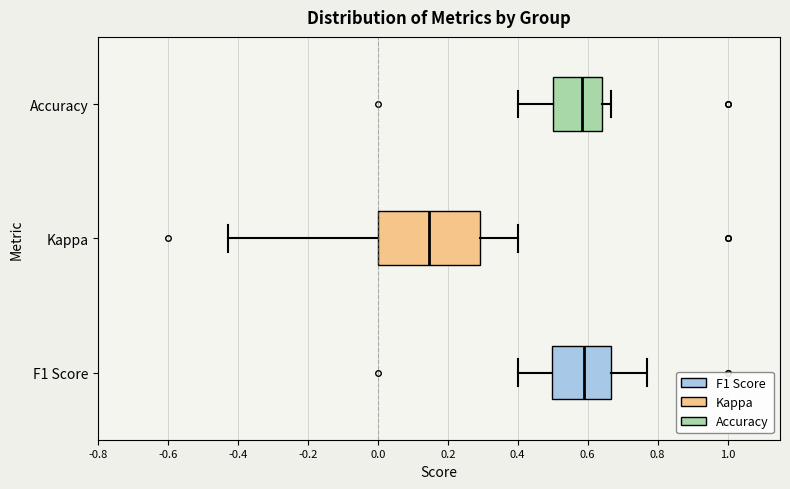

Reading bottom to top, read every box against the x-axis: the position of its median line, the range the box covers, and the ends of its whiskers. The values are not printed on the chart, so give them approximately, as read against the axis.

F1 Score: median 0.58, box 0.50 to 0.66, whiskers 0.40 to 0.76
Kappa: median 0.14, box 0.00 to 0.30, whiskers -0.42 to 0.40
Accuracy: median 0.58, box 0.50 to 0.64, whiskers 0.40 to 0.66